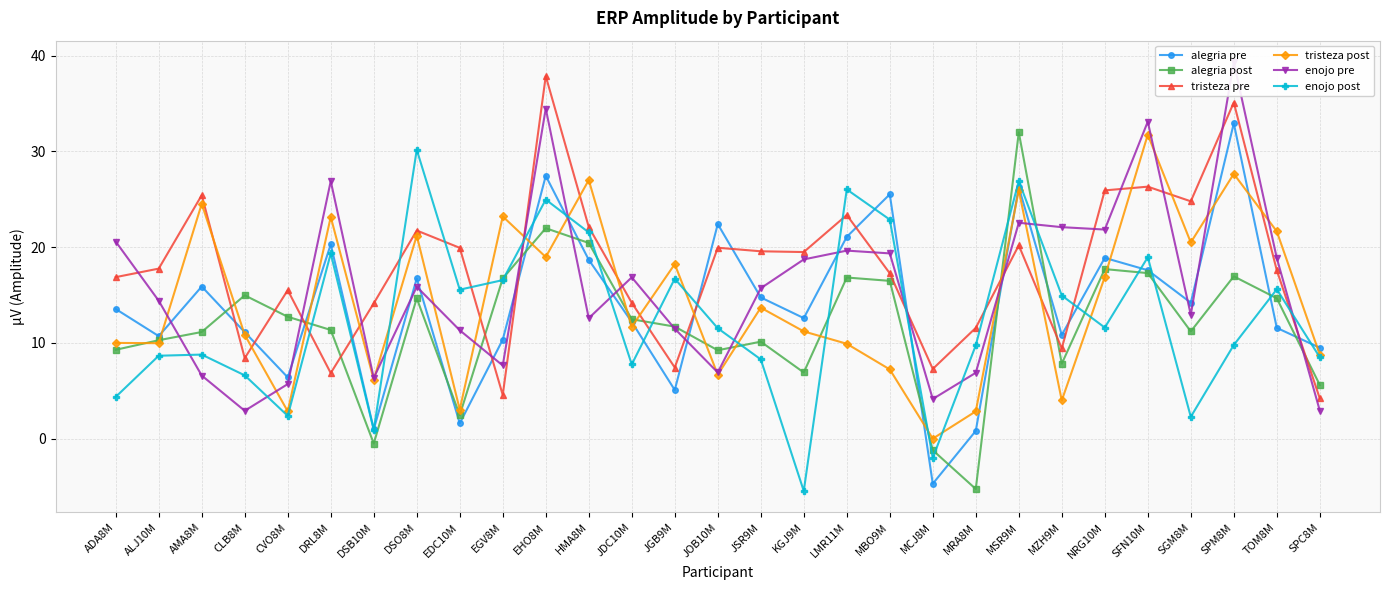

At which label is enojo pre closest to 21?

ADA8M